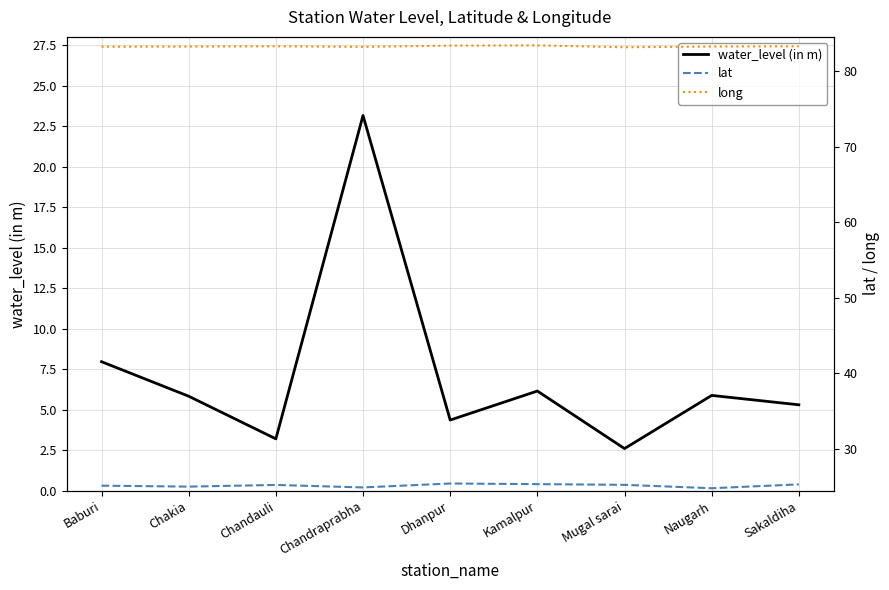

Read the water_level (in m) value at Baburi.

8.0